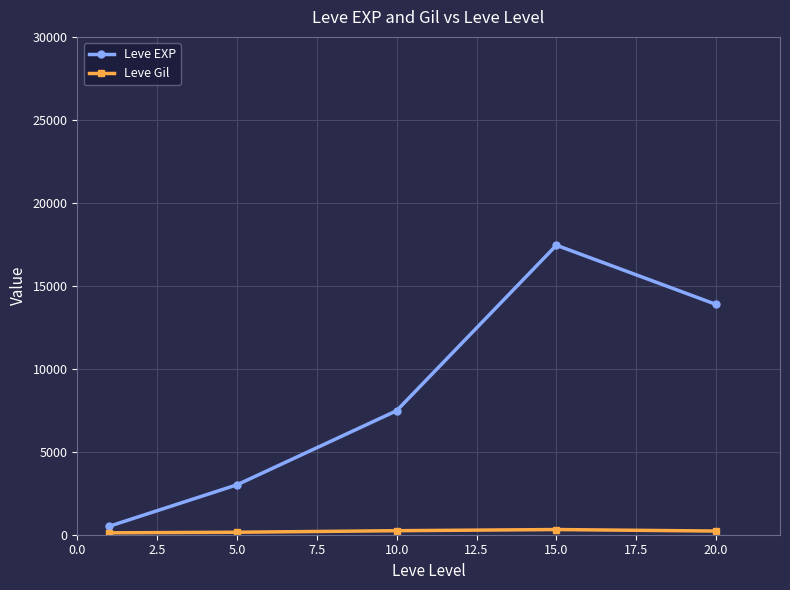

Which series has the largest total across all categories?

Leve EXP